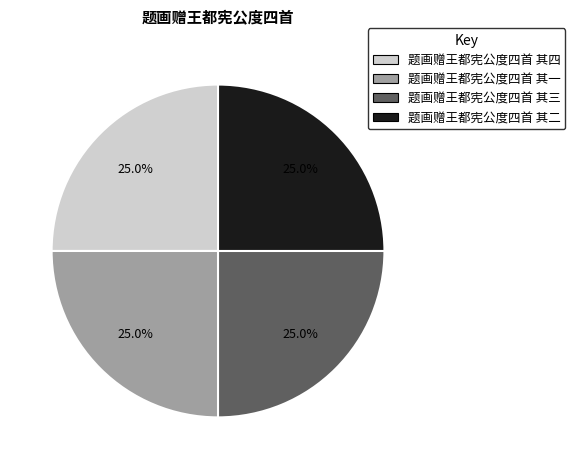

Is 题画赠王都宪公度四首 其三 the majority of the pie?

No